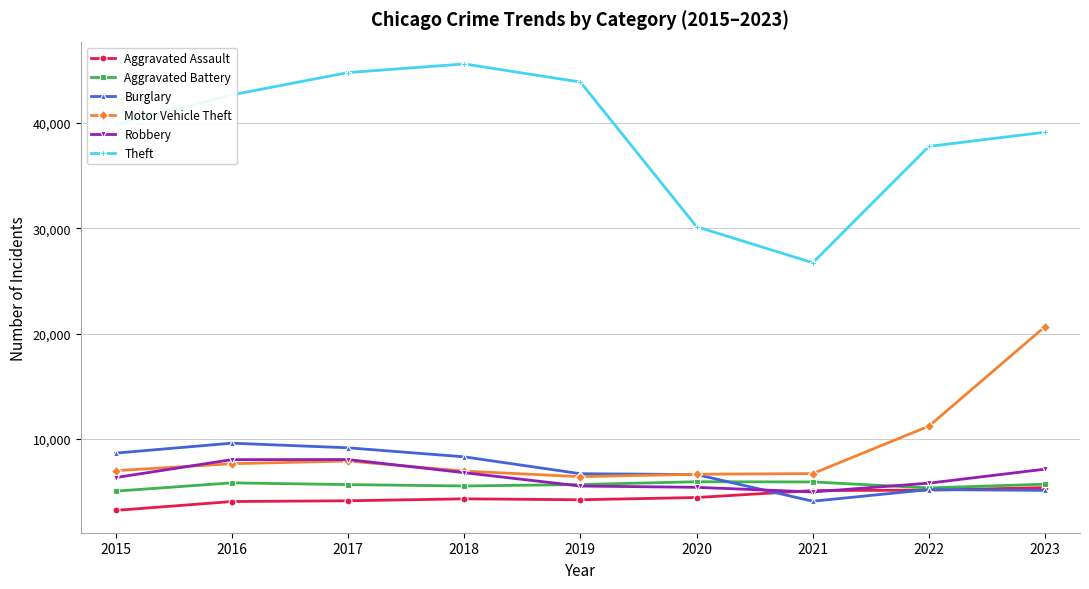

How many data points in Burglary are less than 6689?

4